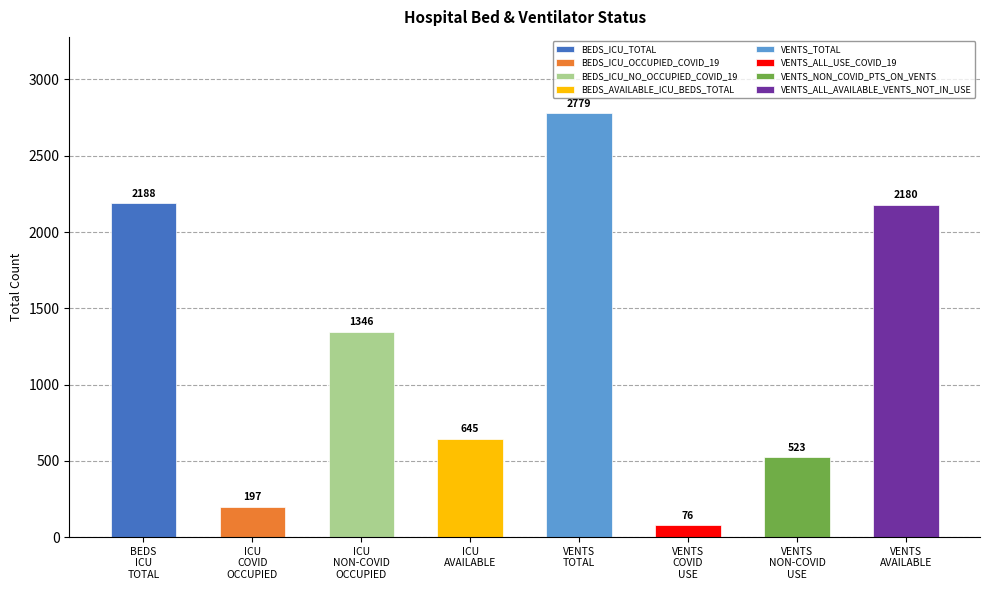

At which label does the data first exceed 1346?

BEDS_ICU_TOTAL